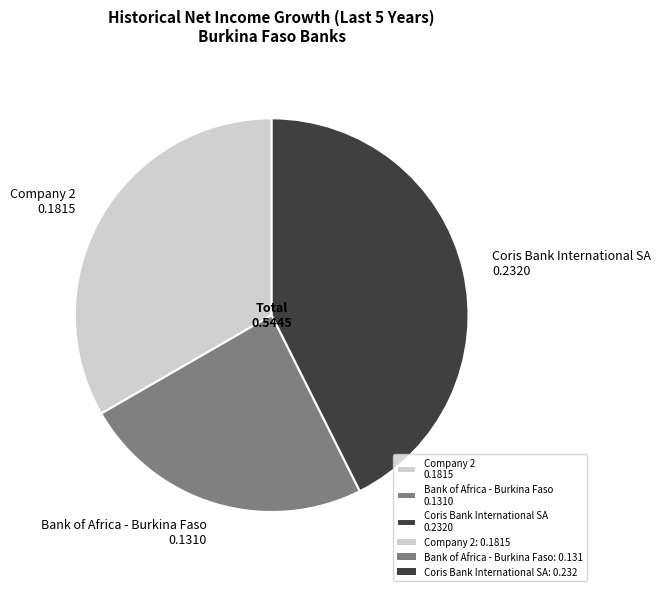

Is there any slice that represents more than half of the pie?

No